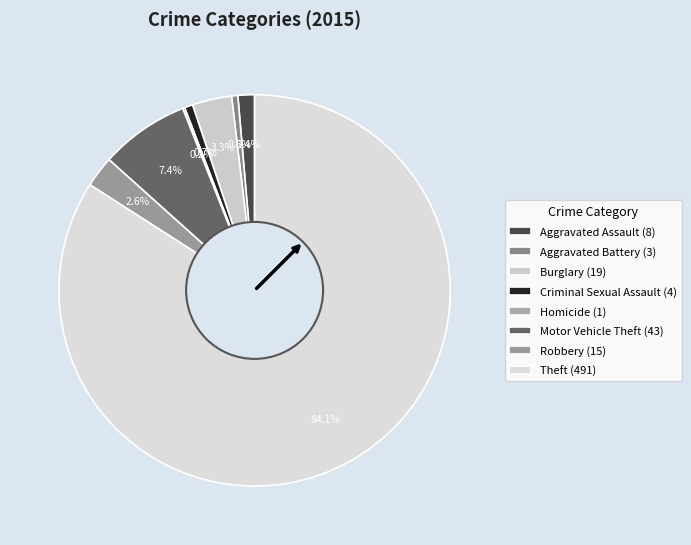

To the nearest percent, what percentage of the pie is Criminal Sexual Assault?

1%